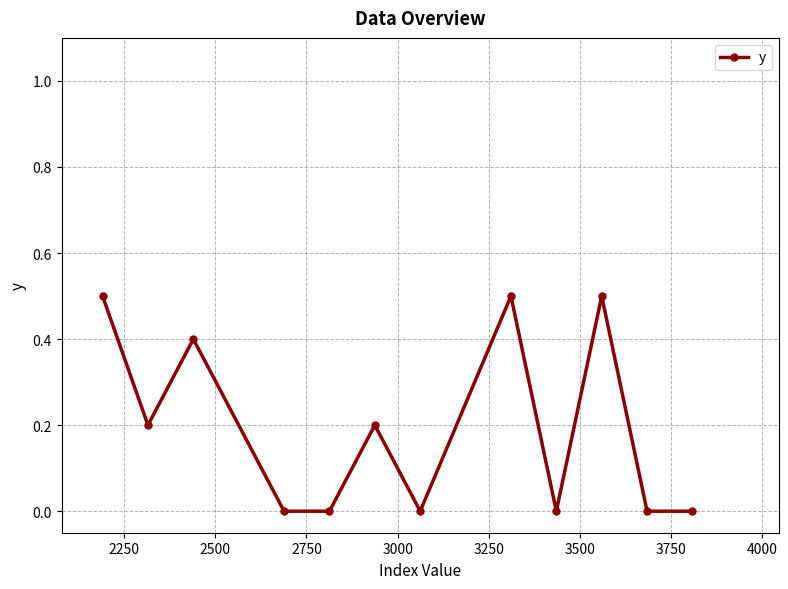

What is the sum of all values?

2.3